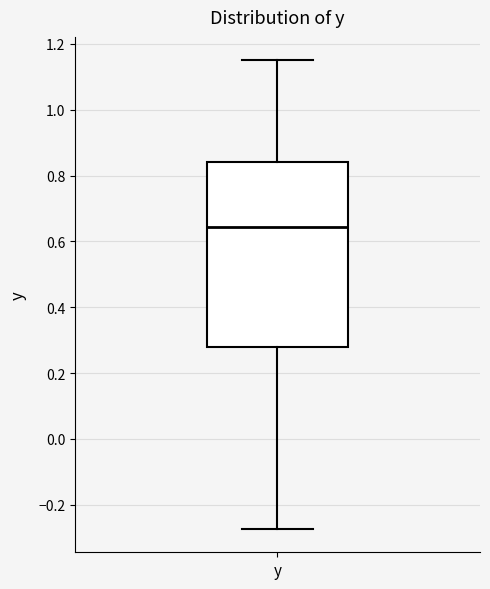

Read this box plot against the y-axis: the position of the median line, the range covered by the box, and the ends of both whiskers. The values are not printed on the chart, so give them approximately, as read against the axis.

median 0.64, box 0.28 to 0.84, whiskers -0.28 to 1.16